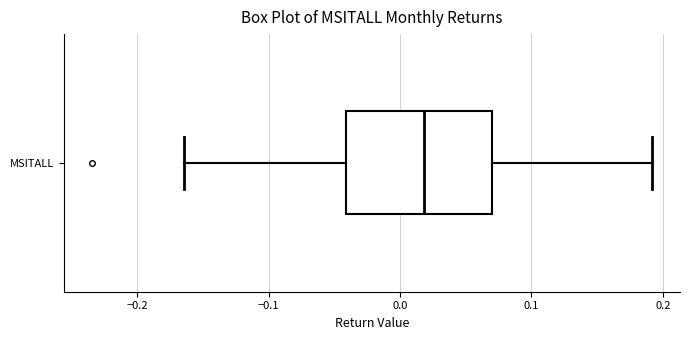

Read this box plot against the x-axis: the position of the median line, the range covered by the box, and the ends of both whiskers. The values are not printed on the chart, so give them approximately, as read against the axis.

median 0.02, box -0.04 to 0.07, whiskers -0.16 to 0.19